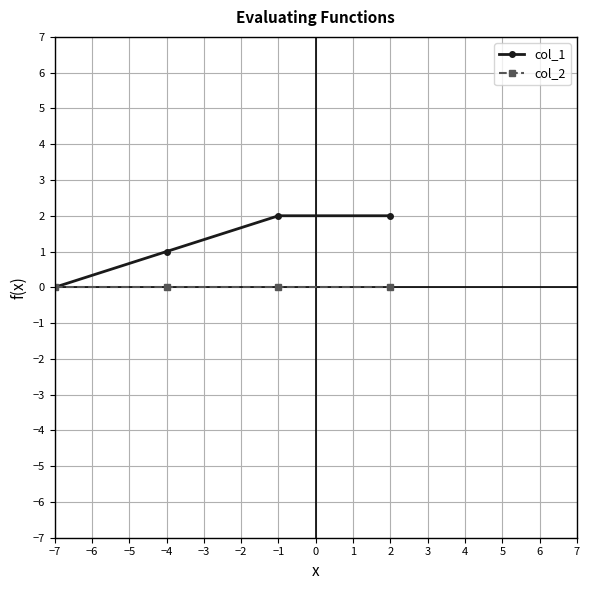

The col_2 series shows 0 at 2. True or false?

True